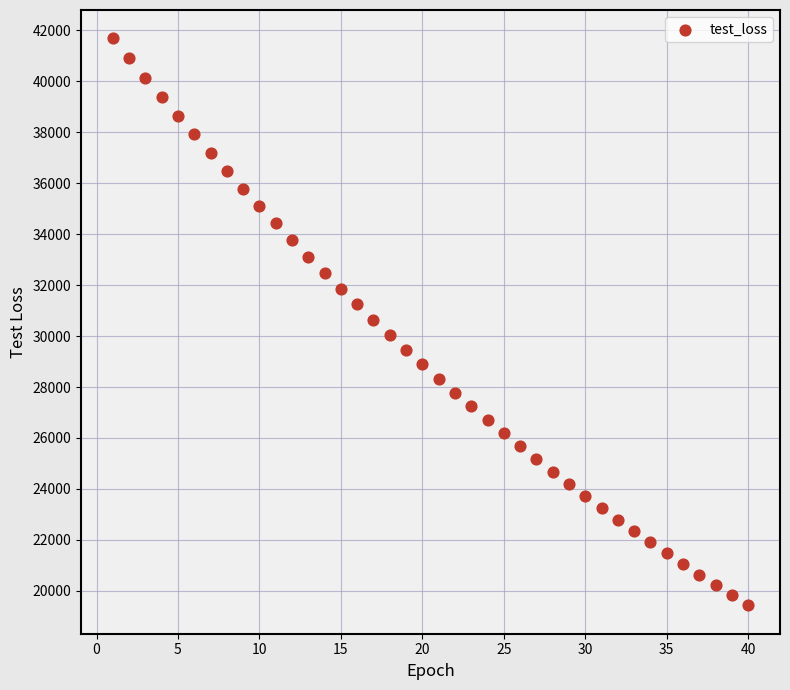

What is the range of Y values (max minus min)?

22266.5